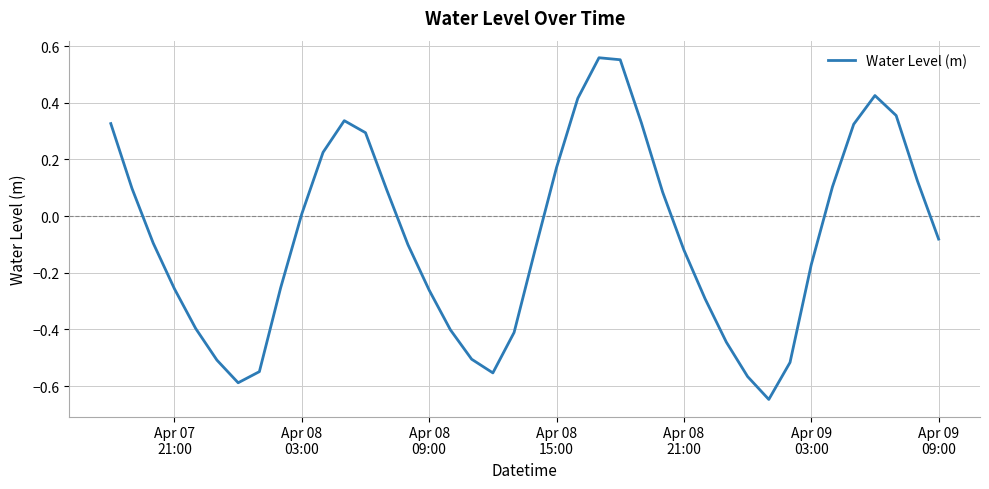

What is the difference between the maximum and minimum values?

1.2